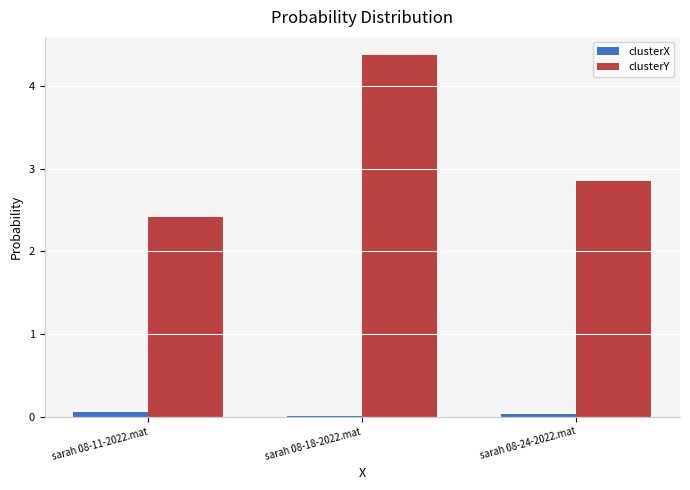

Which series changed the most between sarah 08-11-2022.mat and sarah 08-24-2022.mat?

clusterY